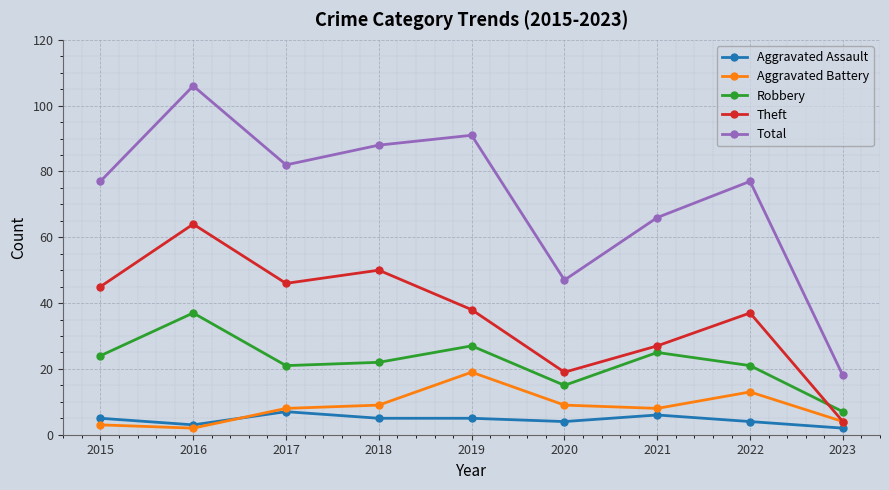

The value of Robbery at 2019 is 6. True or false?

False